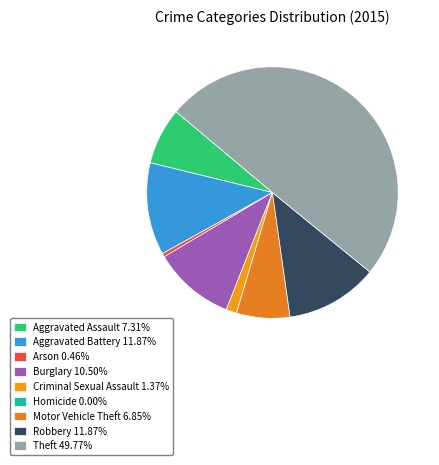

What percentage is the Aggravated Assault slice, to the nearest percent?

7%